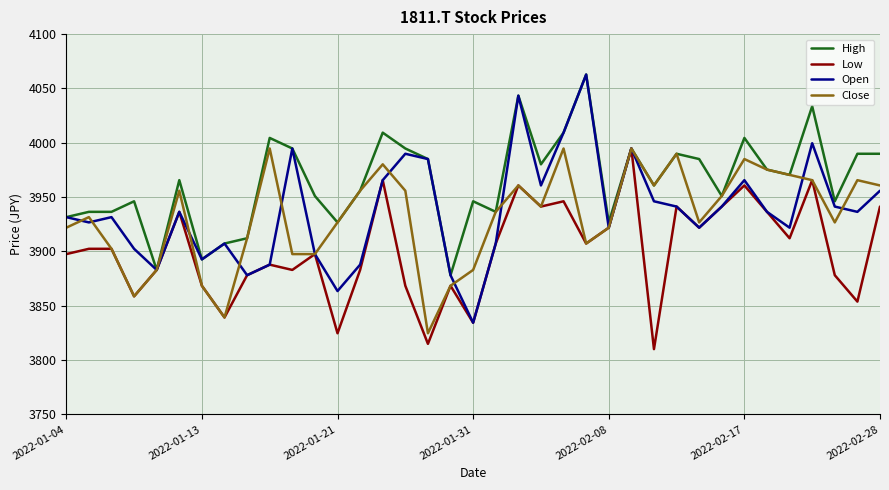

What is the highest value of the Open series?

4062.8